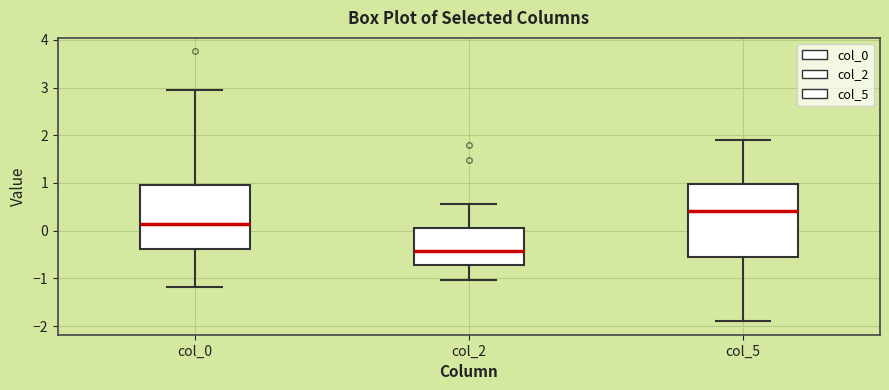

Reading left to right, transcribe this box plot: for each box, give where its median line is, the range the box spans, and where its two whiskers end, as read against the y-axis. The values are not printed on the chart, so give them approximately, as read against the axis.

col_0: median 0.1, box -0.4 to 1.0, whiskers -1.2 to 2.9
col_2: median -0.4, box -0.7 to 0.1, whiskers -1.0 to 0.5
col_5: median 0.4, box -0.6 to 1.0, whiskers -1.9 to 1.9